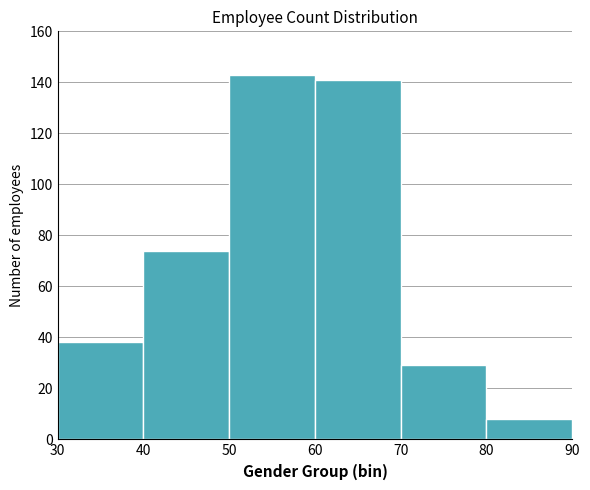

What is the height of the bar covering 30 to 40 on the x-axis? The values are not printed on the chart, so give them approximately, as read against the axis.

38